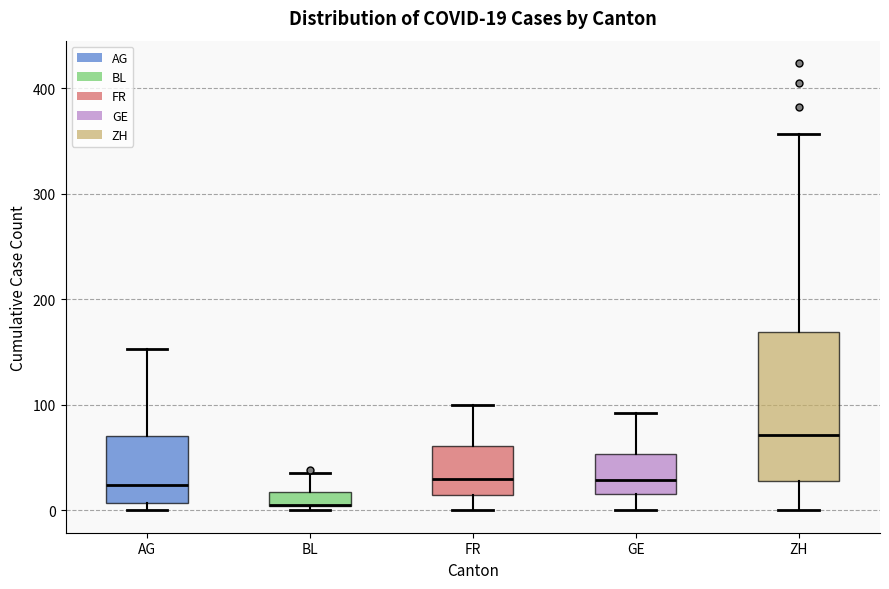

Comparing the boxes themselves (not the whiskers), which one is the tallest?

ZH